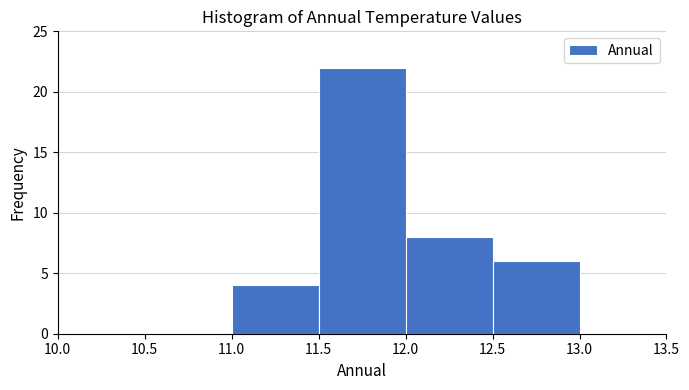

Reading left to right, transcribe this chart: for each bar, give the range it covers on the x-axis and its height. The values are not printed on the chart, so give them approximately, as read against the axis.

10.0 to 10.5: 0
10.5 to 11.0: 0
11.0 to 11.5: 4
11.5 to 12.0: 22
12.0 to 12.5: 8
12.5 to 13.0: 6
13.0 to 13.5: 0